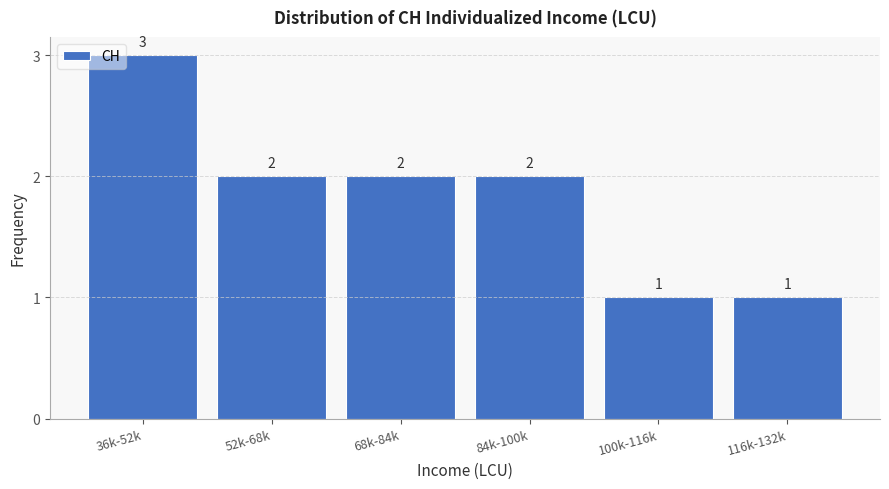

Reading right to left, what are all the values shown in this chart?

1	1	2	2	2	3